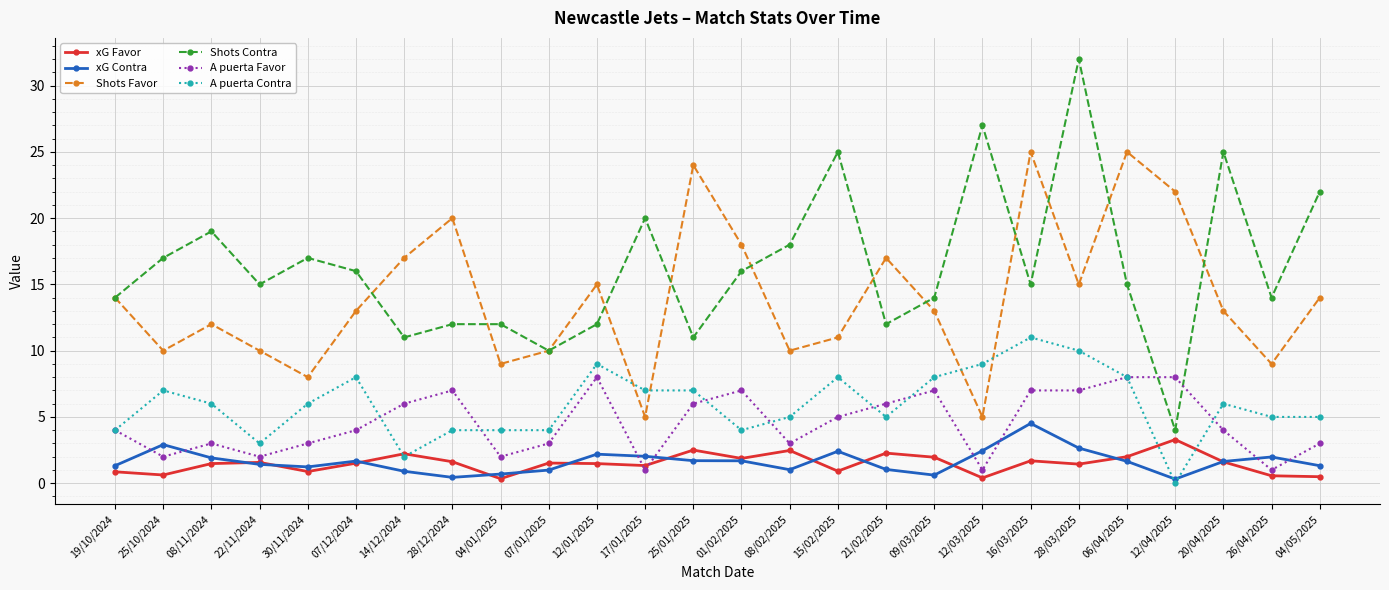

What is the difference between the highest and lowest values at 16/03/2025?

23.3